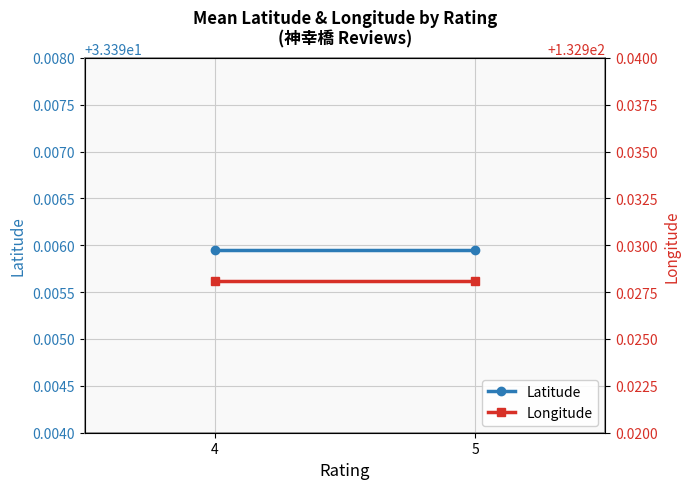

What are all the series names shown in the legend?

Latitude, Longitude